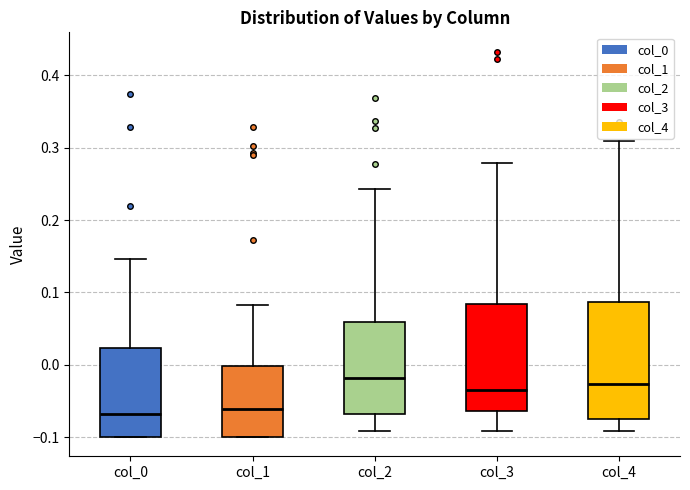

Which box is the tallest, from its lower edge to its upper edge?

col_4